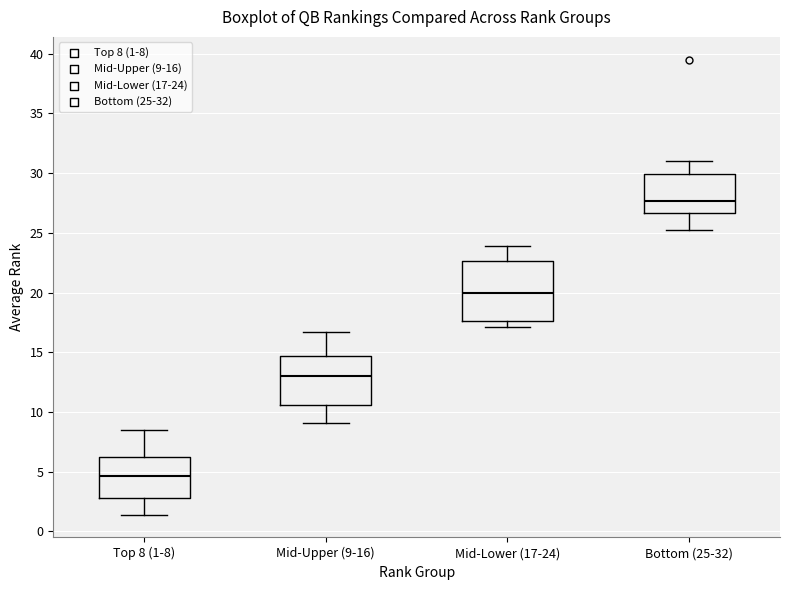

Reading left to right, transcribe this box plot: for each box, give where its median line is, the range the box spans, and where its two whiskers end, as read against the y-axis. The values are not printed on the chart, so give them approximately, as read against the axis.

Top 8 (1-8): median 4.5, box 3.0 to 6.0, whiskers 1.5 to 8.5
Mid-Upper (9-16): median 13.0, box 10.5 to 14.5, whiskers 9.0 to 16.5
Mid-Lower (17-24): median 20.0, box 17.5 to 22.5, whiskers 17.0 to 24.0
Bottom (25-32): median 27.5, box 26.5 to 30.0, whiskers 25.0 to 31.0